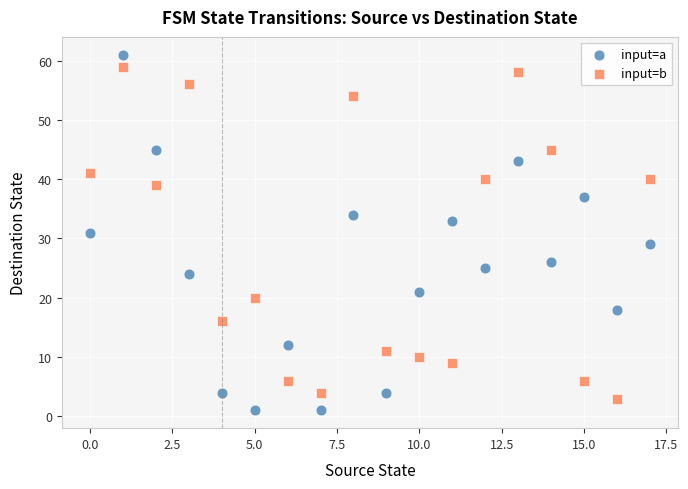

Which series contains the highest Y value?

input=a